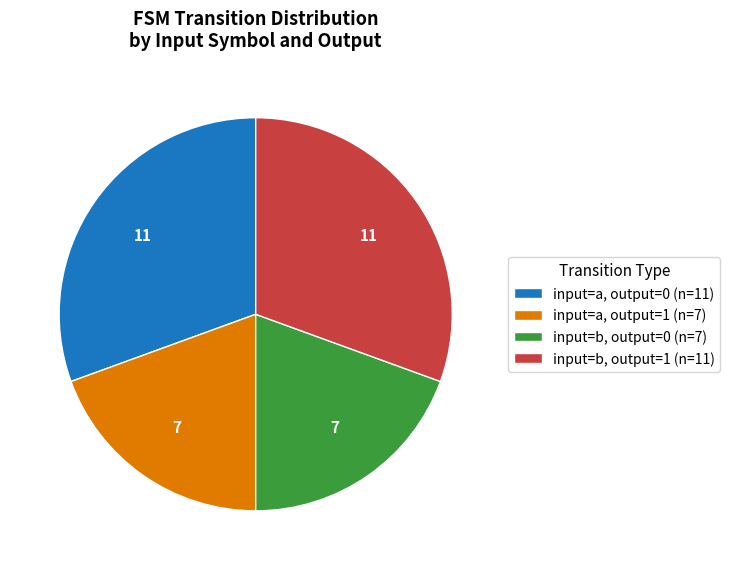

Is it true that input=b, output=1 (n=11) is 31% of the pie?

True